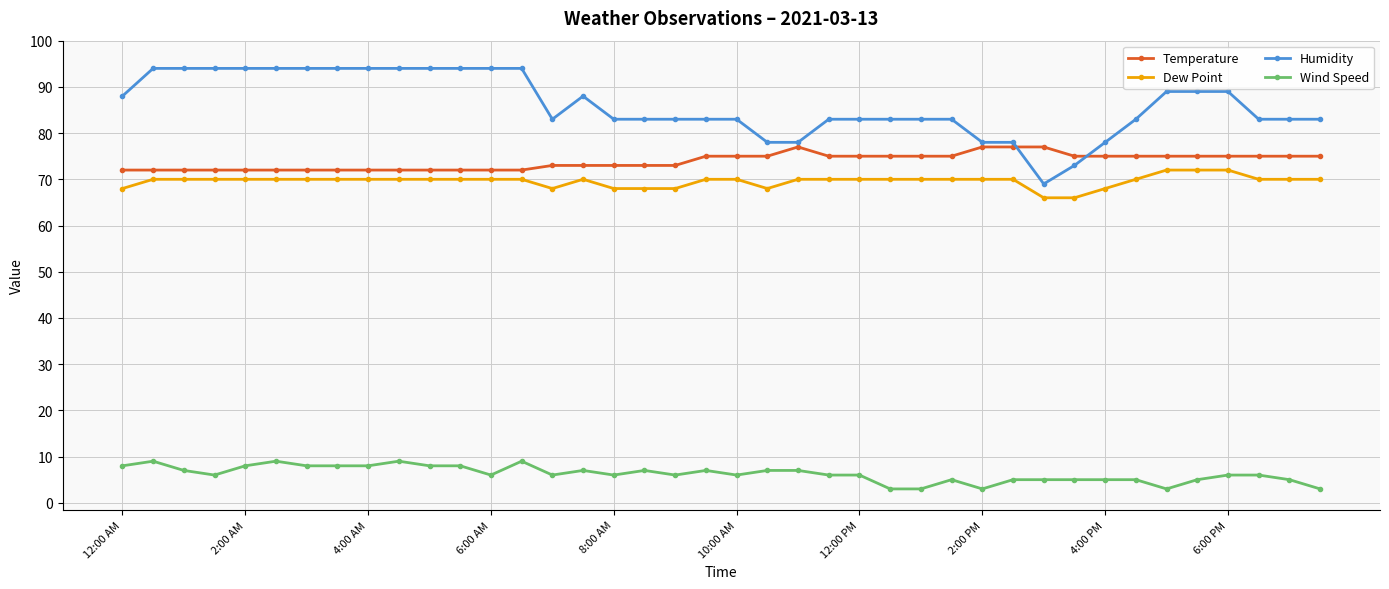

Reading left to right, transcribe all the data shown in this chart.

Temperature: 72	72	72	72	72	72	72	72	72	72	72	72	72	72	73	73	73	73	73	75	75	75	77	75	75	75	75	75	77	77	77	75	75	75	75	75	75	75	75	75
Dew Point: 68	70	70	70	70	70	70	70	70	70	70	70	70	70	68	70	68	68	68	70	70	68	70	70	70	70	70	70	70	70	66	66	68	70	72	72	72	70	70	70
Humidity: 88	94	94	94	94	94	94	94	94	94	94	94	94	94	83	88	83	83	83	83	83	78	78	83	83	83	83	83	78	78	69	73	78	83	89	89	89	83	83	83
Wind Speed: 8	9	7	6	8	9	8	8	8	9	8	8	6	9	6	7	6	7	6	7	6	7	7	6	6	3	3	5	3	5	5	5	5	5	3	5	6	6	5	3